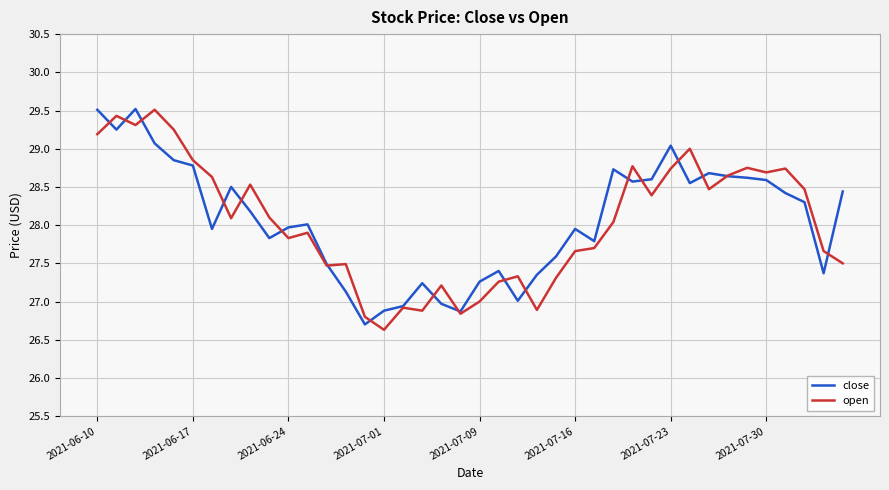

What is the maximum value shown in the chart?

29.5